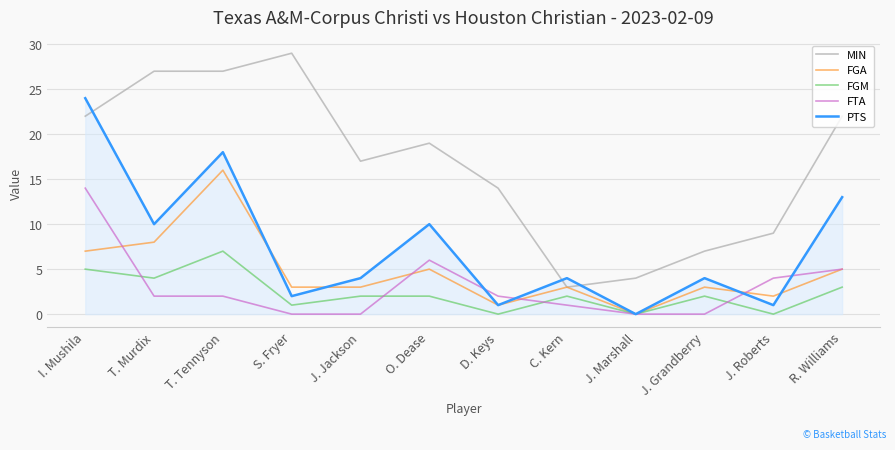

Which label corresponds to the largest value in the chart?

S. Fryer